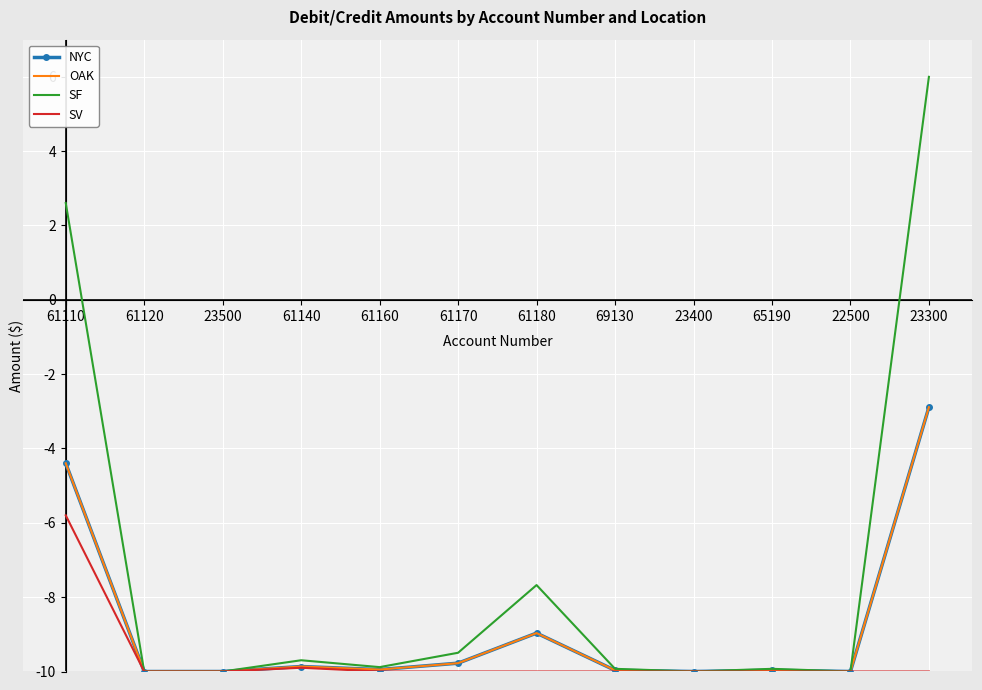

How many negative values does the SF series have?

10